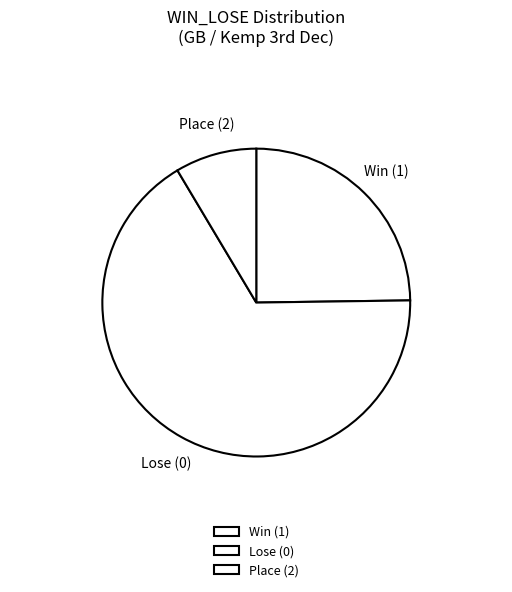

Count the number of slices in the pie.

3